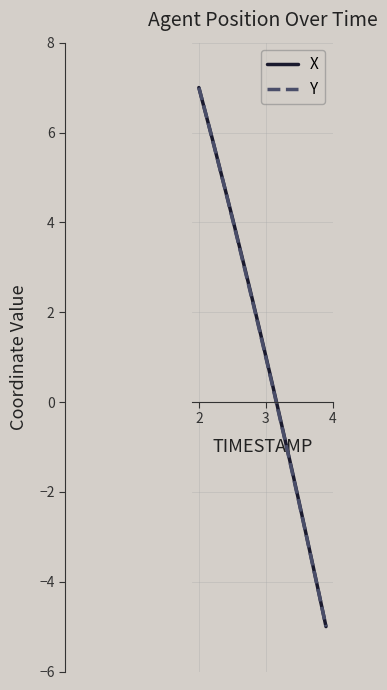

What is the maximum value for X?

7.0